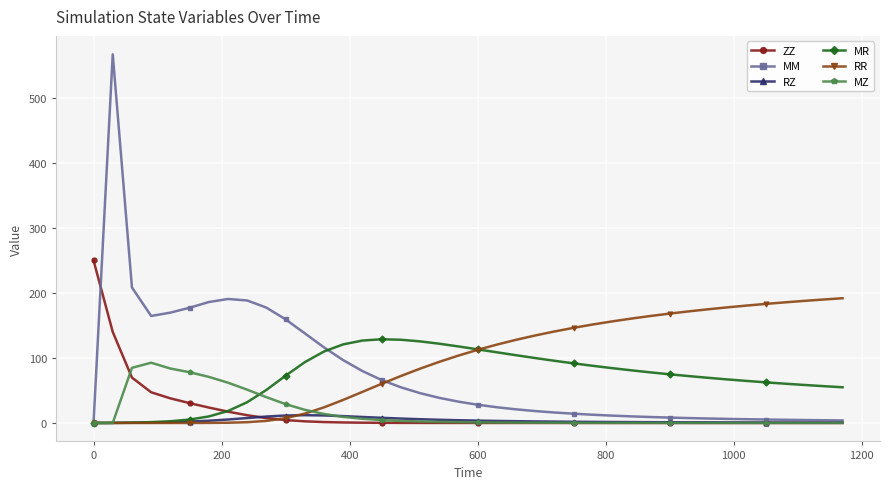

What are all the series names shown in the legend?

ZZ, MM, RZ, MR, RR, MZ